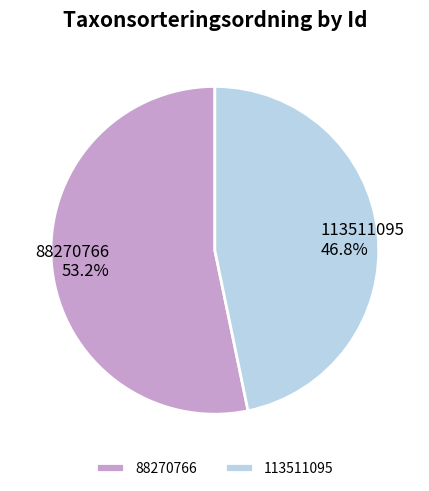

Which slice is the smallest?

113511095